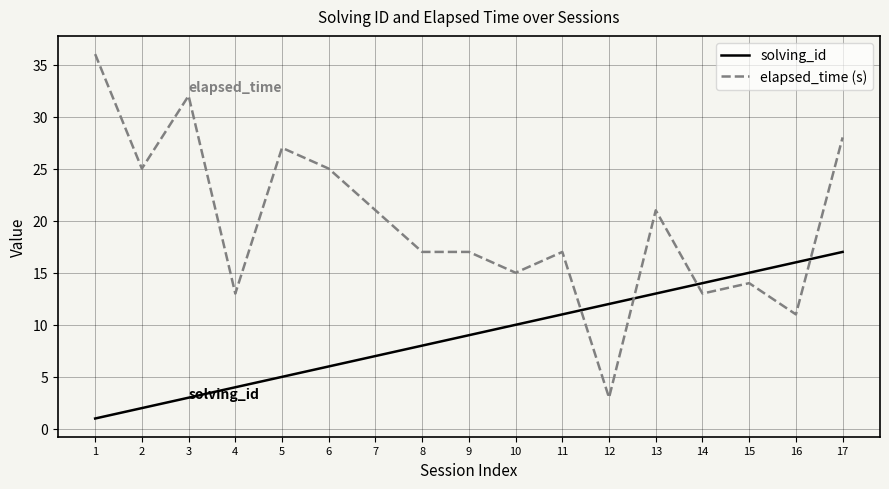

Is it true that elapsed_time (s) equals 37 at 6?

False